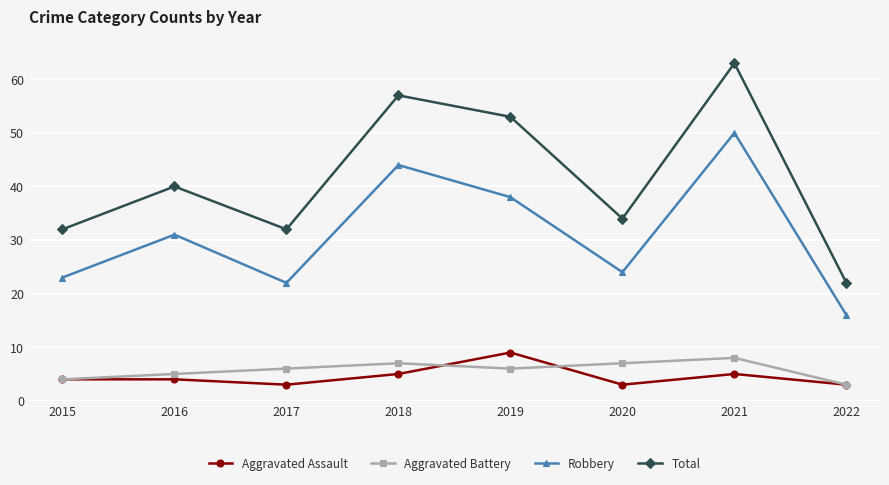

True or false: Total and Aggravated Assault cross at least once.

False